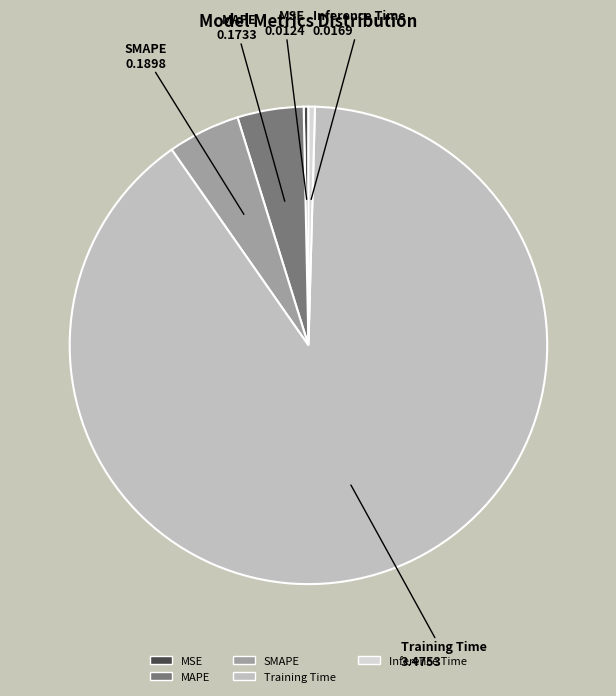

Count the number of slices in the pie.

5